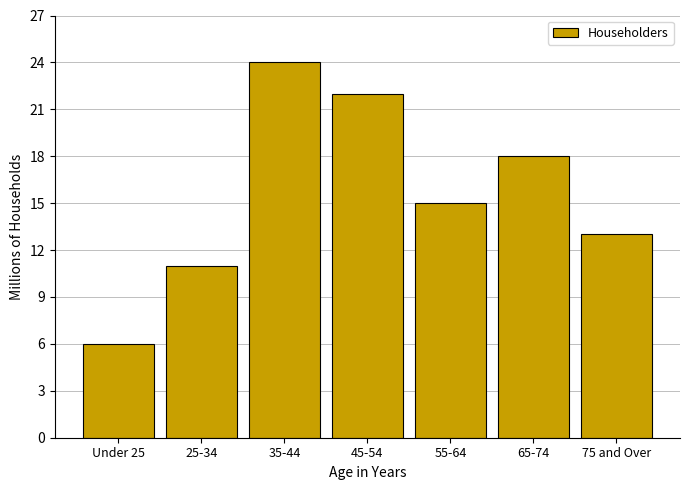

Reading left to right, transcribe all the data shown in this chart.

6	11	24	22	15	18	13